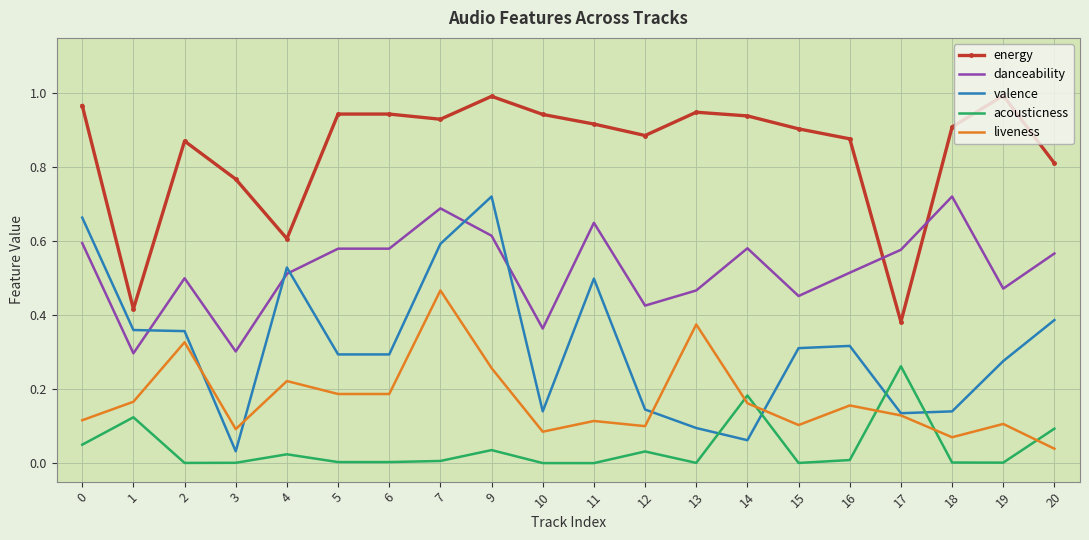

Which series has the largest range (max minus min)?

valence